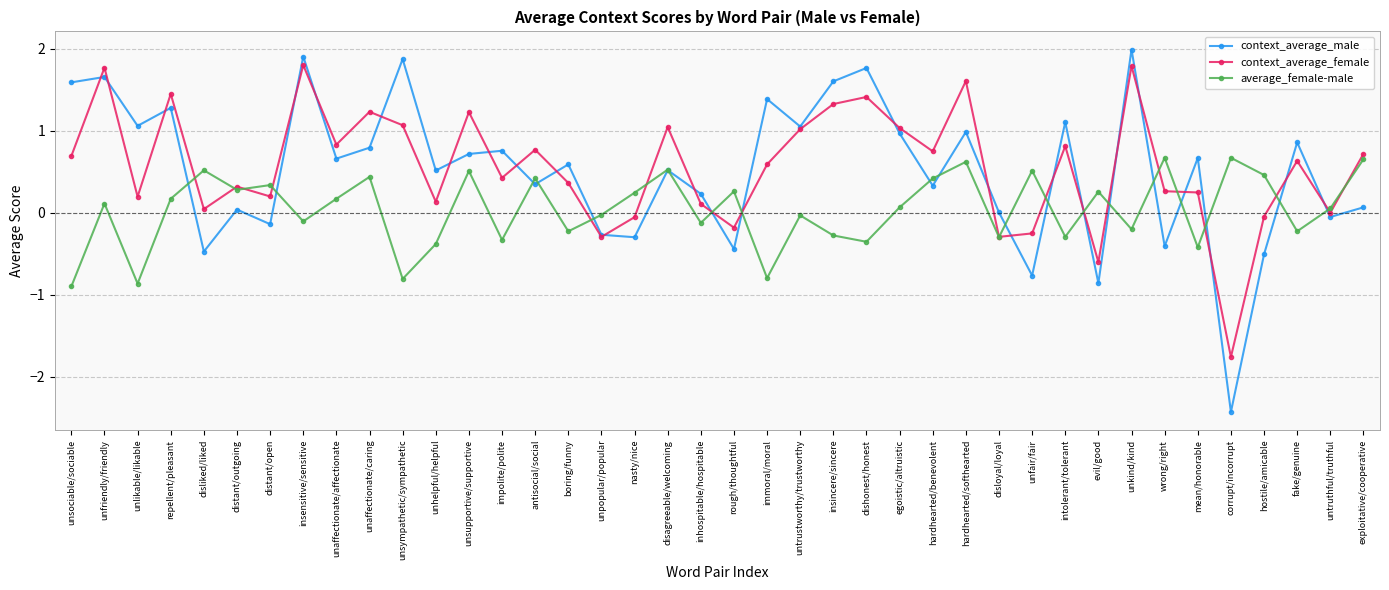

What is the sum of the context_average_male values at nasty/nice and insincere/sincere?

1.3